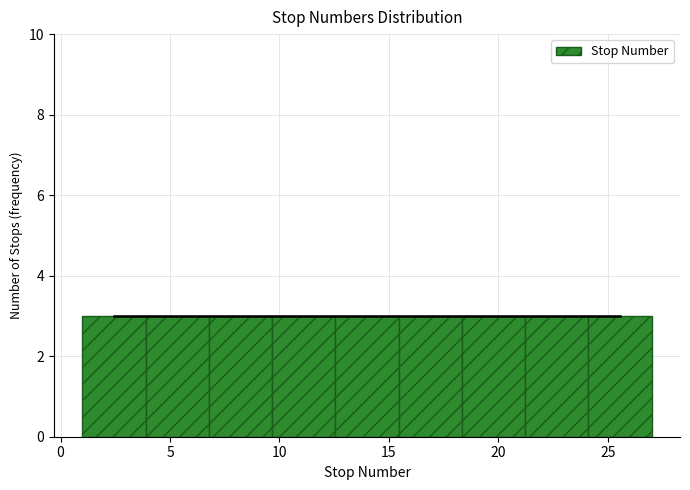

Reading left to right, transcribe this chart: for each bar, give the range it covers on the x-axis and its height. Neither the bar edges nor the heights are printed on the chart, so give them approximately, as read against the axes.

1.0 to 4.0: 3
4.0 to 7.0: 3
7.0 to 9.5: 3
9.5 to 12.5: 3
12.5 to 15.5: 3
15.5 to 18.5: 3
18.5 to 21.0: 3
21.0 to 24.0: 3
24.0 to 27.0: 3